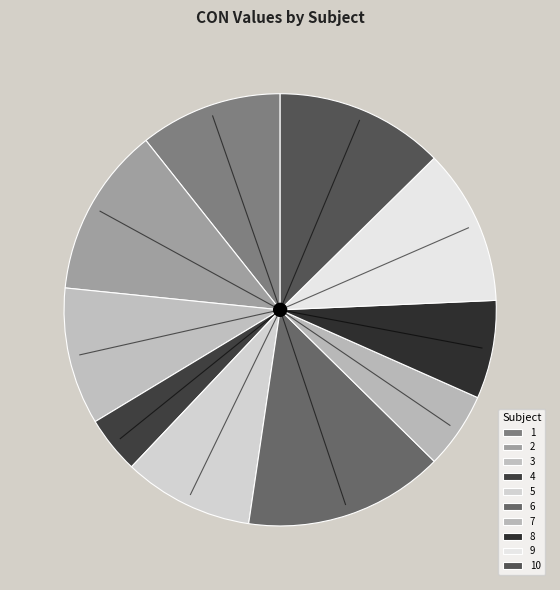

The 6 slice represents 1% of the pie. True or false?

False